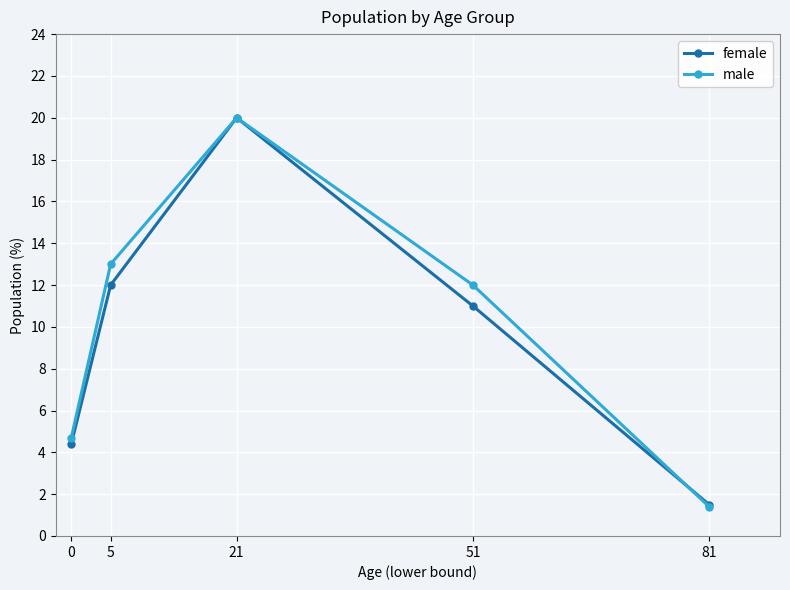

What is the lowest value of the male series?

1.4